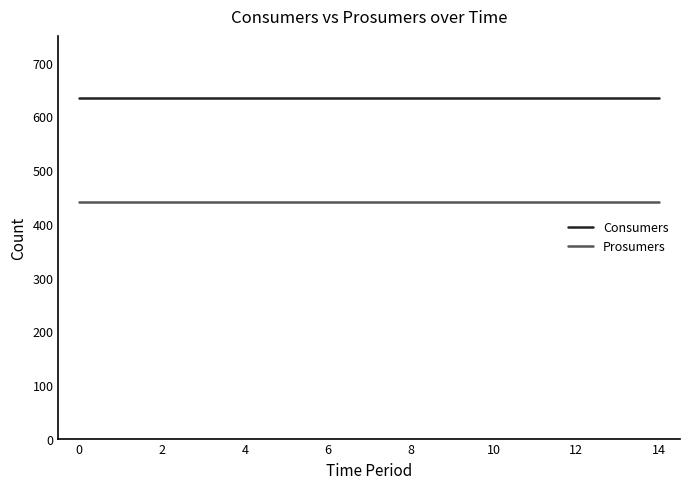

Rank the series by their maximum value, from lowest to highest.

Prosumers, Consumers